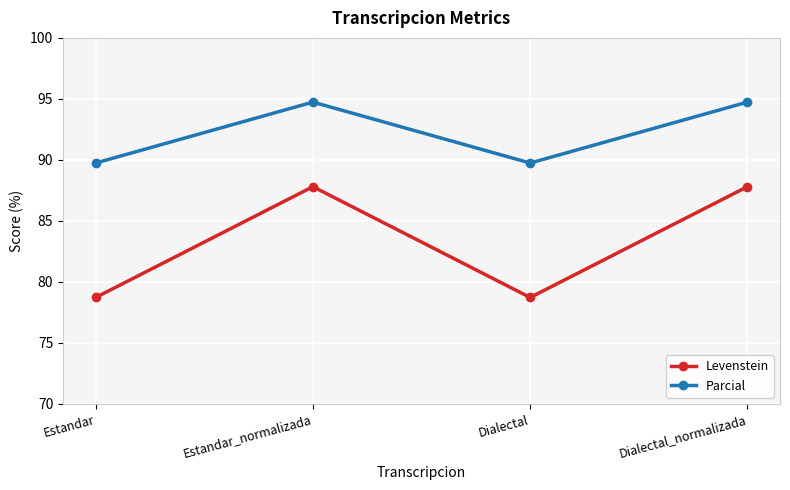

The value of Levenstein at Dialectal_normalizada is 87.8. True or false?

True